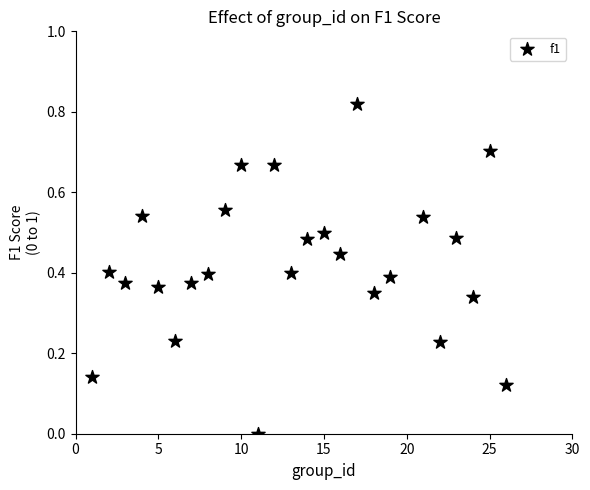

How many points are shown in the scatter plot?

25